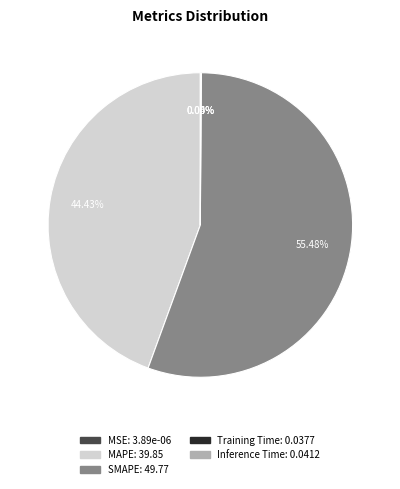

Which slice is the largest?

SMAPE